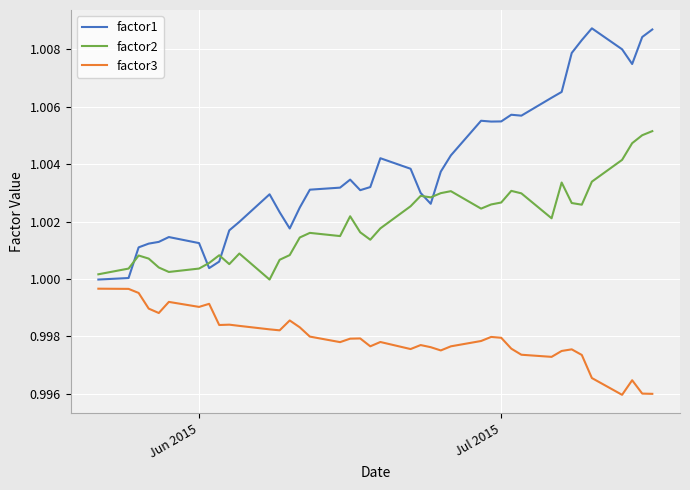

Which series has the largest total across all categories?

factor1